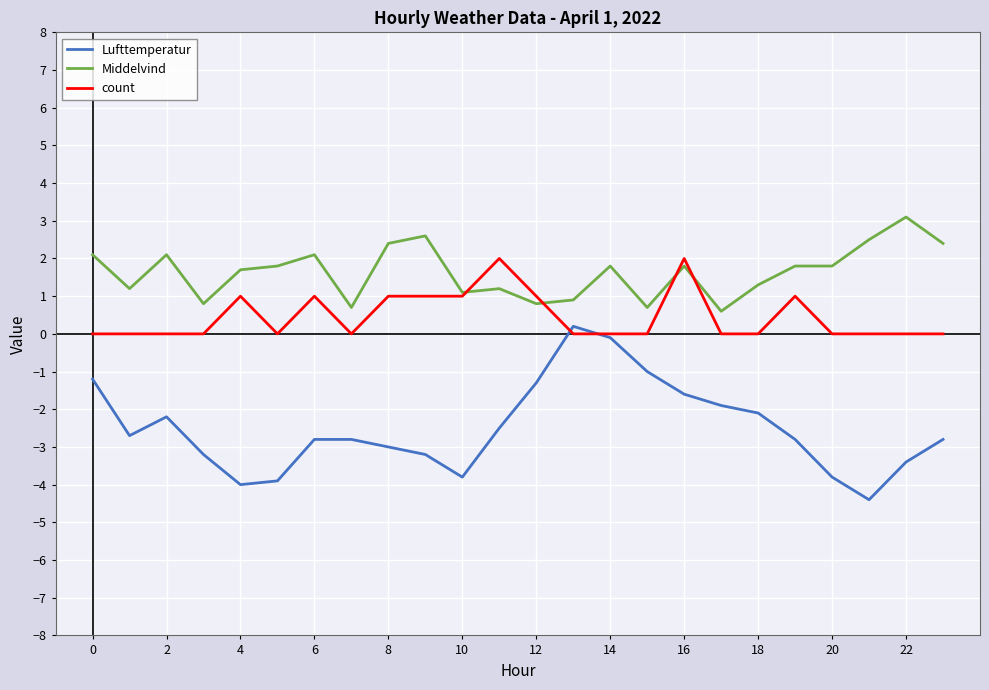

Rank the series by their maximum value, from lowest to highest.

Lufttemperatur, count, Middelvind